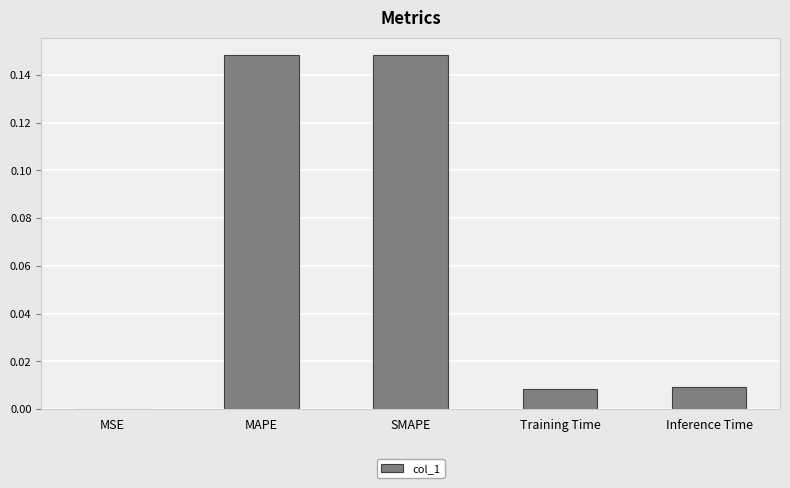

Is it true that the value at Inference Time is 0.0?

True